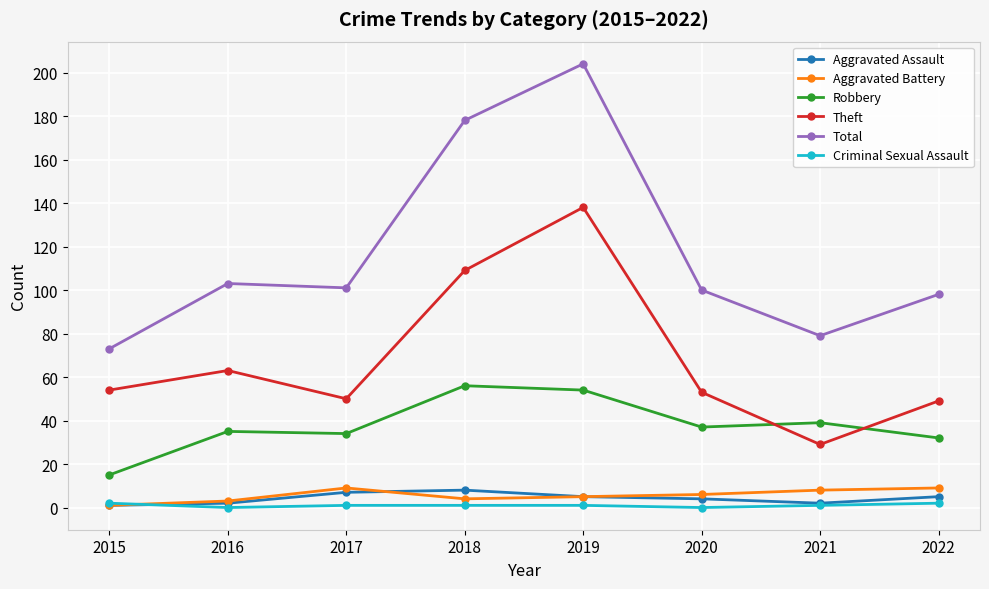

Does the chart display data point markers on the line(s)?

Yes